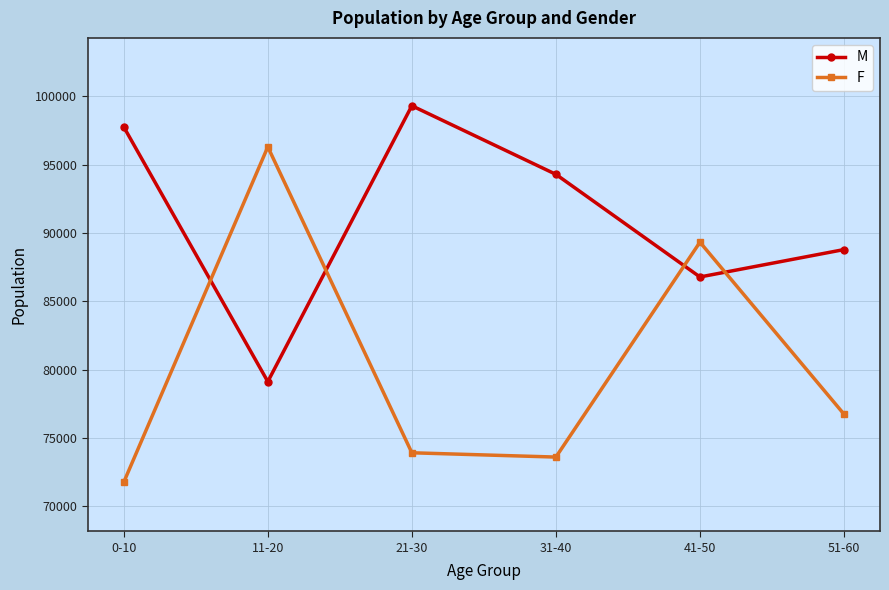

What is the average value of the F series?

80280